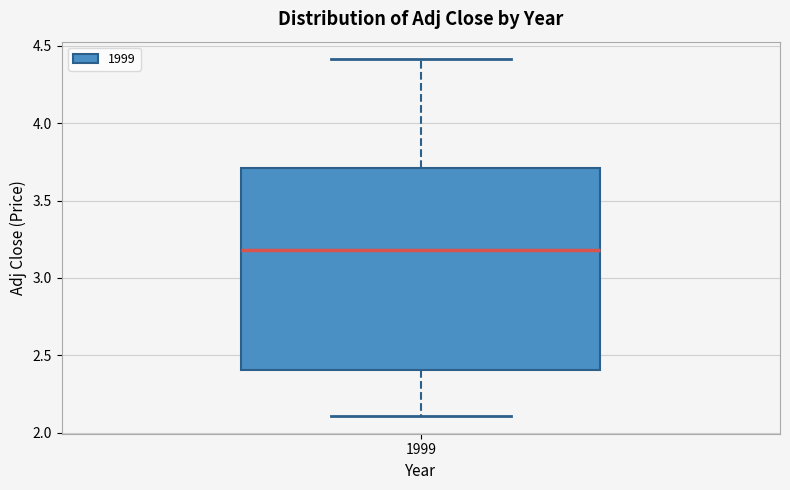

Transcribe this box plot: give where the median line is, the range the box spans, and where the two whiskers end, as read against the y-axis. The values are not printed on the chart, so give them approximately, as read against the axis.

median 3.2, box 2.4 to 3.7, whiskers 2.1 to 4.4